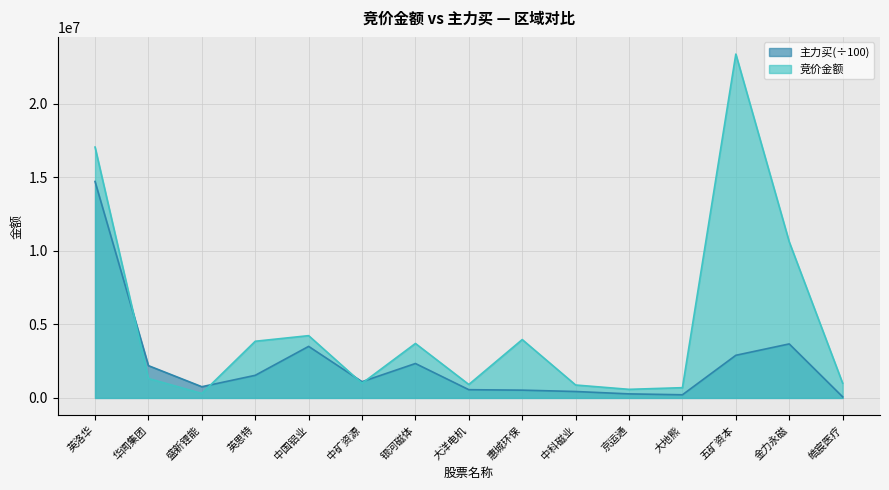

In 竞价金额, how many points are lower than both neighbors (excluding endpoints)?

4